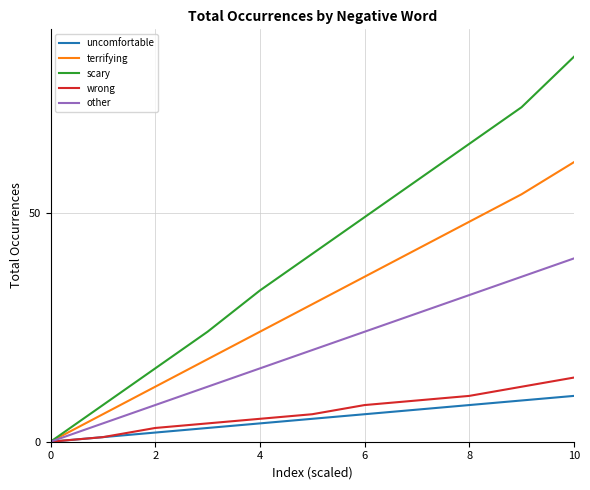

Which series has the largest total across all categories?

scary